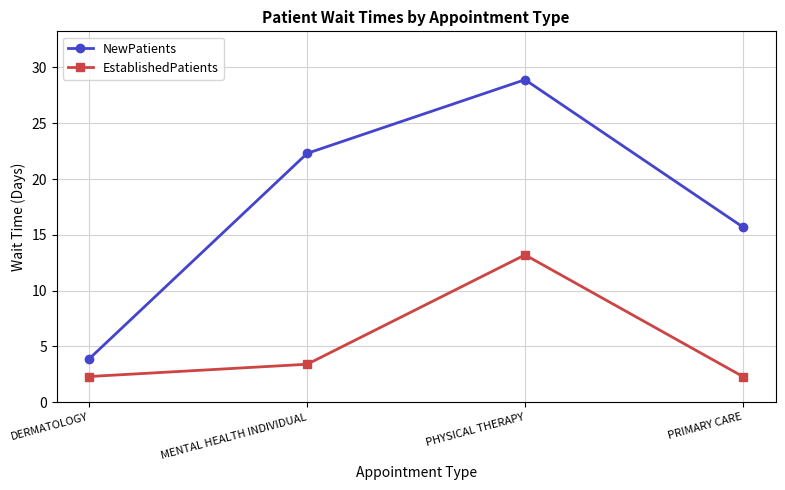

What is the average value of the NewPatients series?

17.7